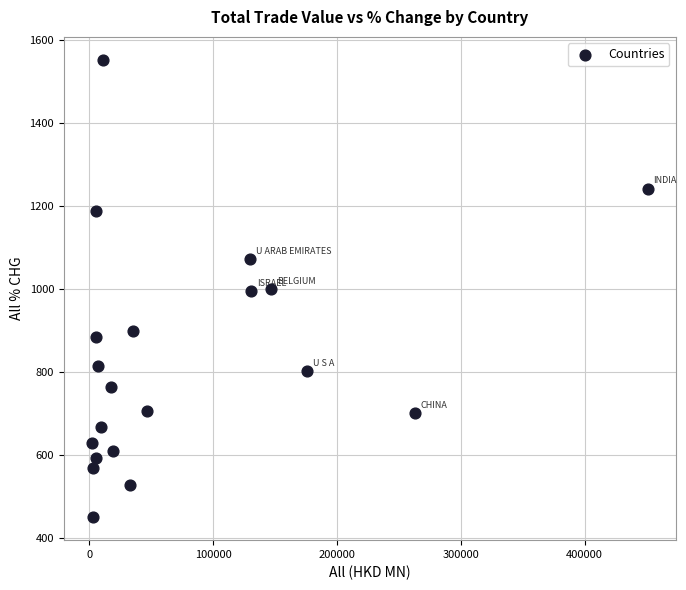

What is the range of Y values (max minus min)?

1103.5